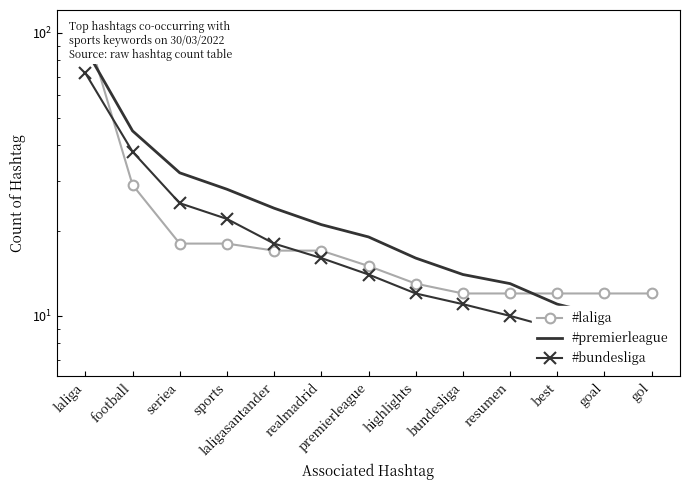

Reading left to right, transcribe all the data shown in this chart.

#laliga: 105	29	18	18	17	17	15	13	12	12	12	12	12
#premierleague: 88	45	32	28	24	21	19	16	14	13	11	10	9
#bundesliga: 72	38	25	22	18	16	14	12	11	10	9	8	7